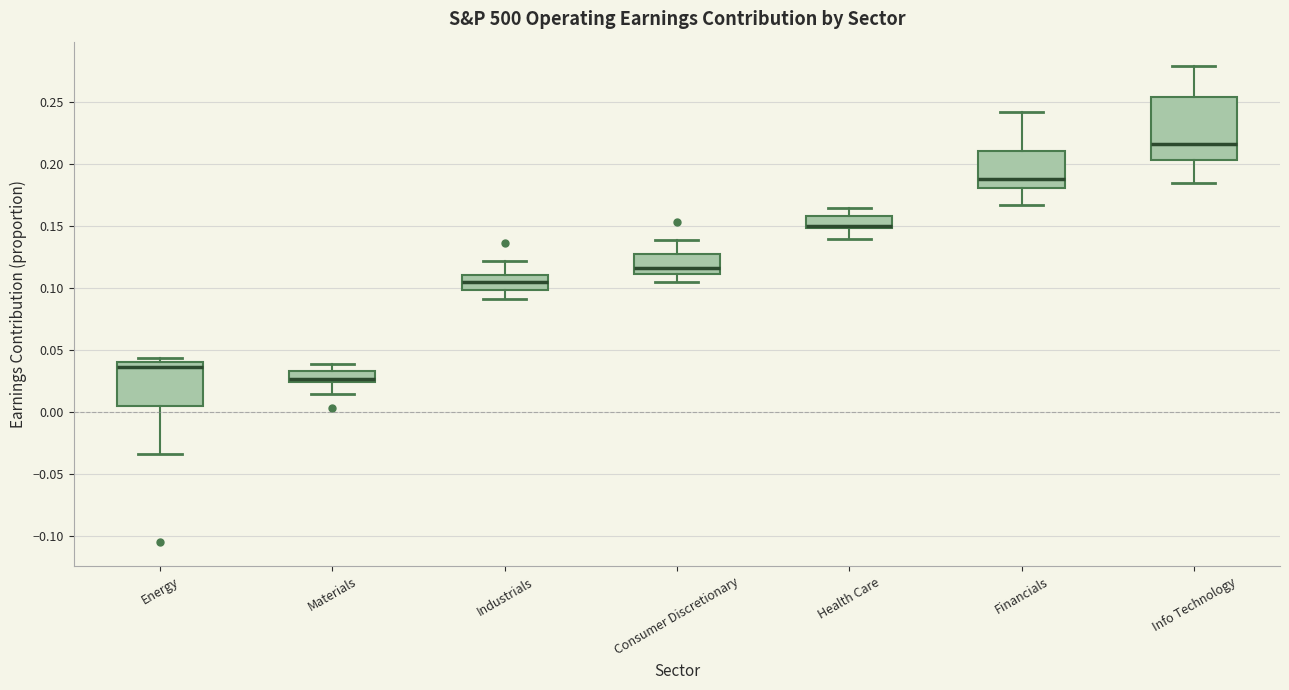

Reading left to right, transcribe this box plot: for each box, give where its median line is, the range the box spans, and where its two whiskers end, as read against the y-axis. The values are not printed on the chart, so give them approximately, as read against the axis.

Energy: median 0.035, box 0.005 to 0.040, whiskers -0.035 to 0.045
Materials: median 0.025 (just above the box's lower edge), box 0.025 to 0.035, whiskers 0.015 to 0.040
Industrials: median 0.105, box 0.100 to 0.110, whiskers 0.090 to 0.120
Consumer Discretionary: median 0.115, box 0.110 to 0.125, whiskers 0.105 to 0.140
Health Care: median 0.150 (just above the box's lower edge), box 0.150 to 0.160, whiskers 0.140 to 0.165
Financials: median 0.190, box 0.180 to 0.210, whiskers 0.165 to 0.240
Info Technology: median 0.215, box 0.205 to 0.255, whiskers 0.185 to 0.280